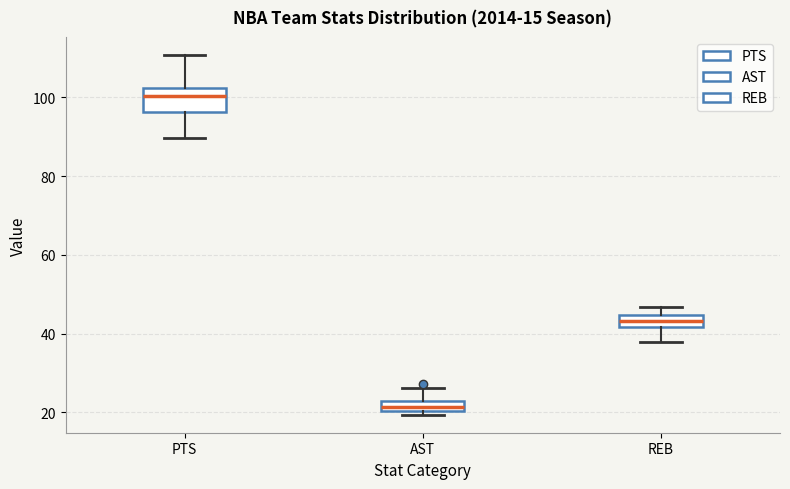

Which box's median line is the highest?

PTS